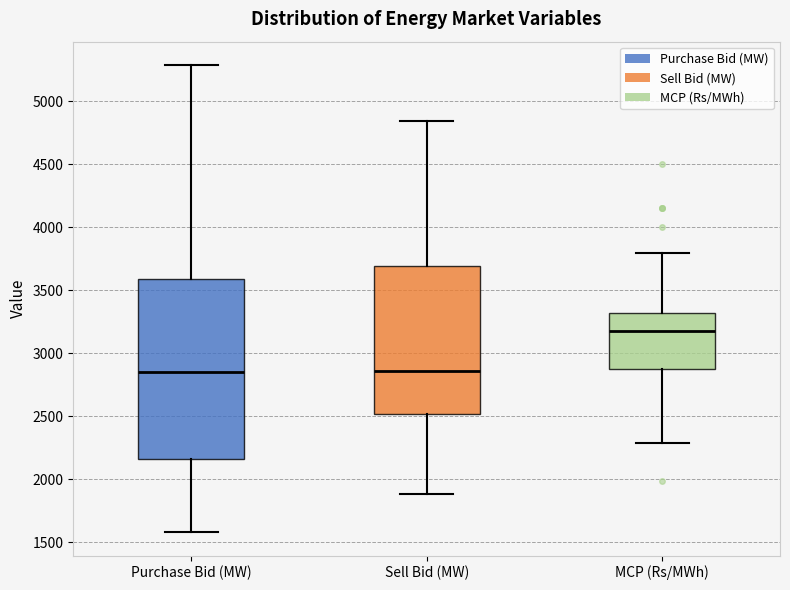

Reading left to right, transcribe this box plot: for each box, give where its median line is, the range the box spans, and where its two whiskers end, as read against the y-axis. The values are not printed on the chart, so give them approximately, as read against the axis.

Purchase Bid (MW): median 2850, box 2150 to 3600, whiskers 1600 to 5300
Sell Bid (MW): median 2850, box 2500 to 3700, whiskers 1900 to 4850
MCP (Rs/MWh): median 3200, box 2900 to 3300, whiskers 2300 to 3800